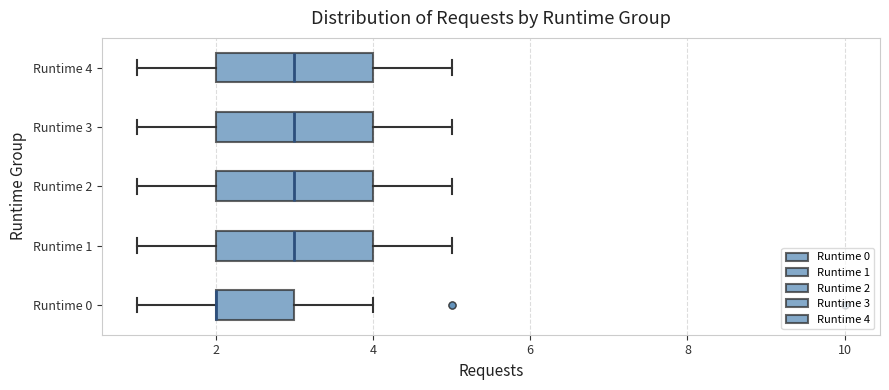

Reading bottom to top, transcribe this box plot: for each box, give where its median line is, the range the box spans, and where its two whiskers end, as read against the x-axis. The values are not printed on the chart, so give them approximately, as read against the axis.

Runtime 0: median 2 (drawn on the box's left edge), box 2 to 3, whiskers 1 to 4
Runtime 1: median 3, box 2 to 4, whiskers 1 to 5
Runtime 2: median 3, box 2 to 4, whiskers 1 to 5
Runtime 3: median 3, box 2 to 4, whiskers 1 to 5
Runtime 4: median 3, box 2 to 4, whiskers 1 to 5